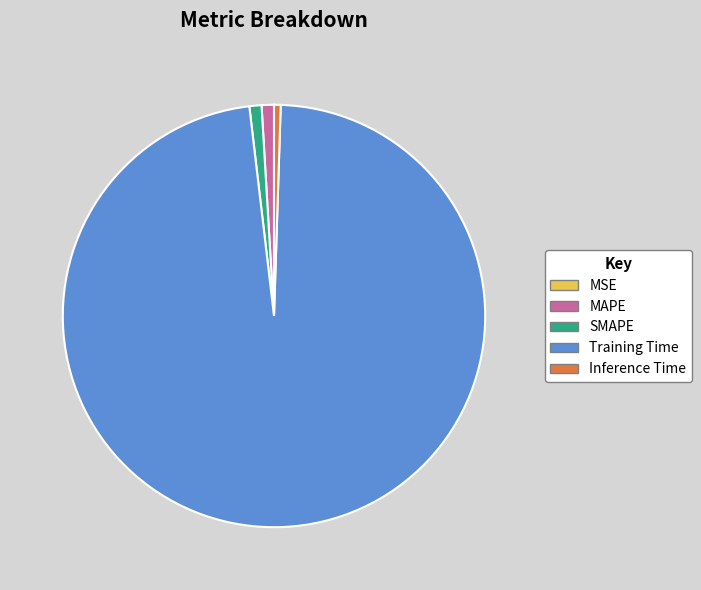

What is the largest slice in the pie chart?

Training Time